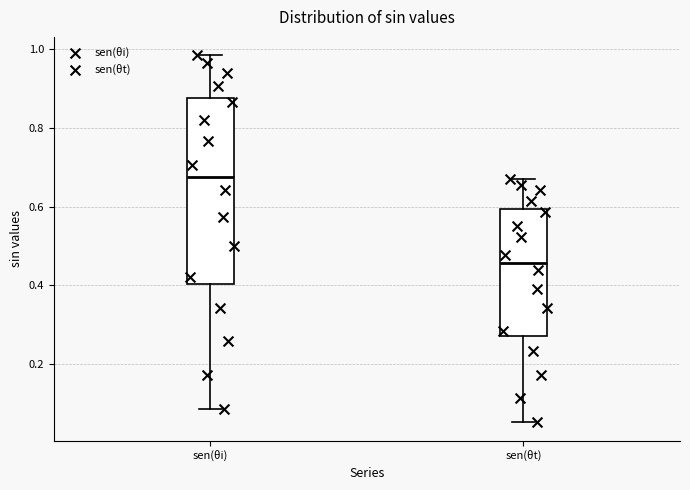

Which box is the tallest, from its lower edge to its upper edge?

sen(θi)